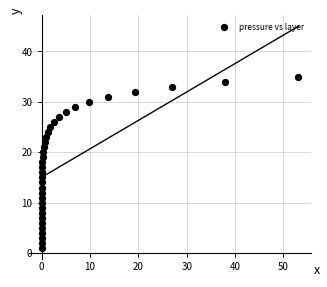

What is the range of Y values (max minus min)?

34